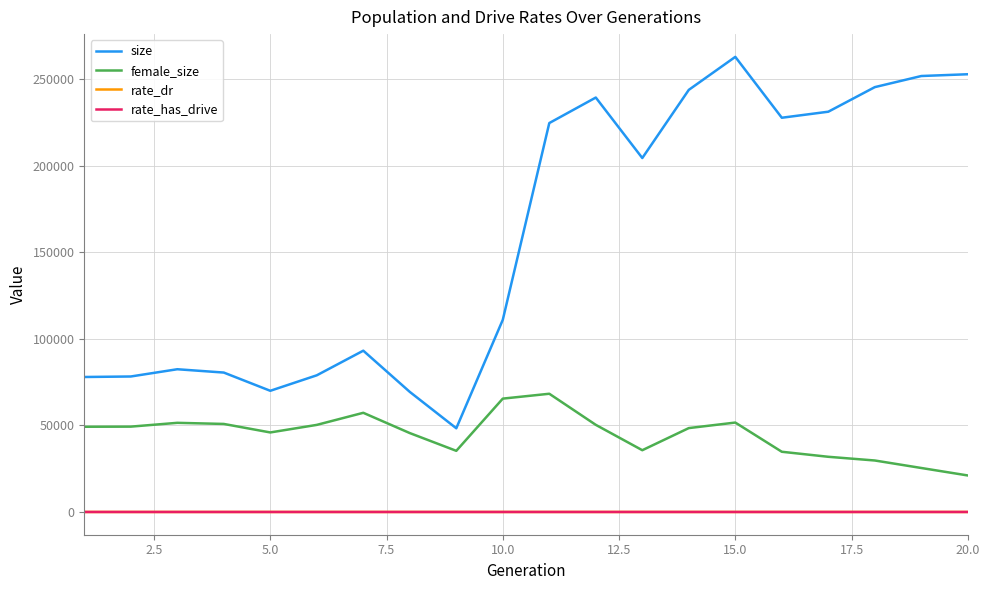

What is the maximum value for size?

263027.0